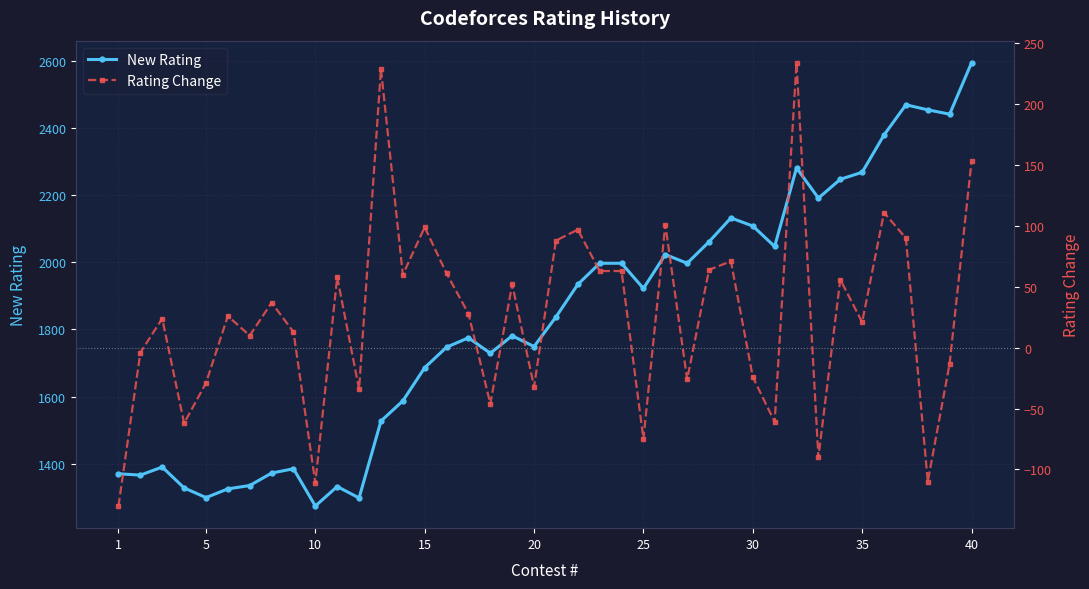

In Rating Change, how many points are lower than both neighbors (excluding endpoints)?

13